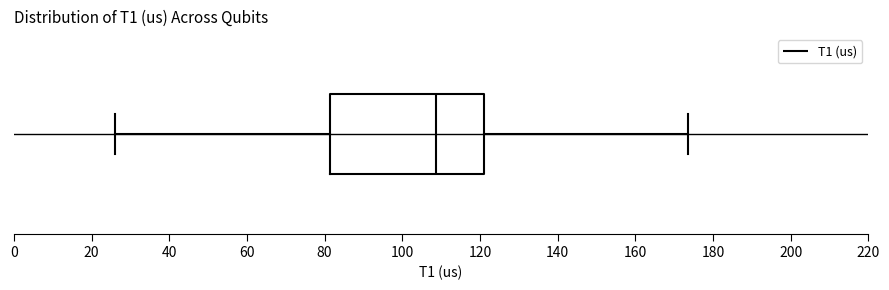

Transcribe this box plot: give where the median line is, the range the box spans, and where the two whiskers end, as read against the x-axis. The values are not printed on the chart, so give them approximately, as read against the axis.

median 108, box 82 to 120, whiskers 26 to 174